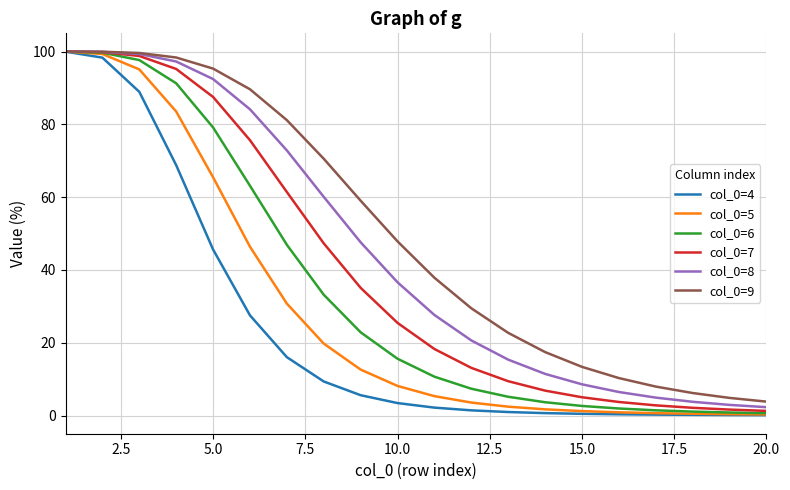

What is the minimum value shown in the chart?

0.1